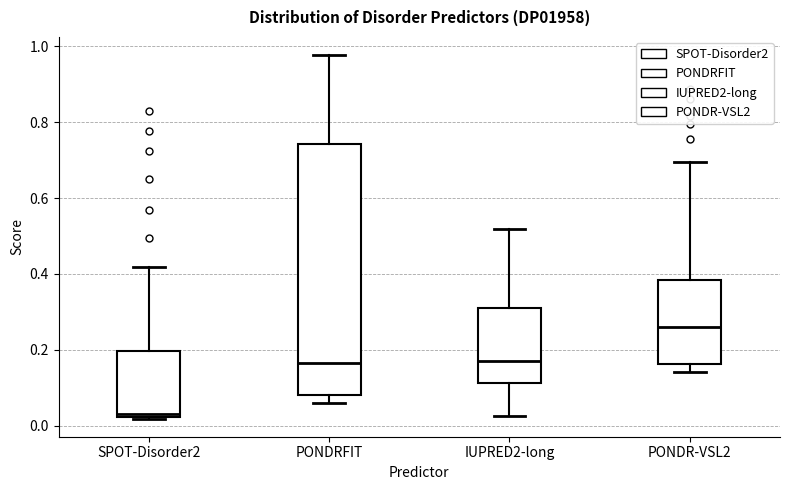

Reading left to right, transcribe this box plot: for each box, give where its median line is, the range the box spans, and where its two whiskers end, as read against the y-axis. The values are not printed on the chart, so give them approximately, as read against the axis.

SPOT-Disorder2: median 0.04, box 0.02 to 0.20, whiskers 0.02 to 0.42
PONDRFIT: median 0.16, box 0.08 to 0.74, whiskers 0.06 to 0.98
IUPRED2-long: median 0.18, box 0.12 to 0.30, whiskers 0.02 to 0.52
PONDR-VSL2: median 0.26, box 0.16 to 0.38, whiskers 0.14 to 0.70